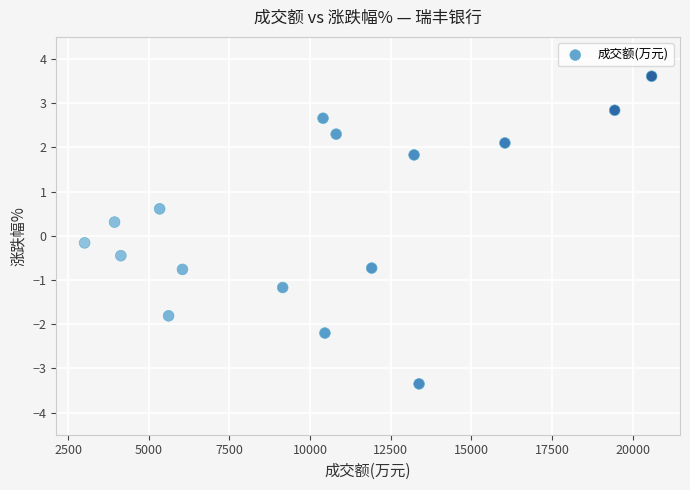

What is the range of Y values (max minus min)?

7.0